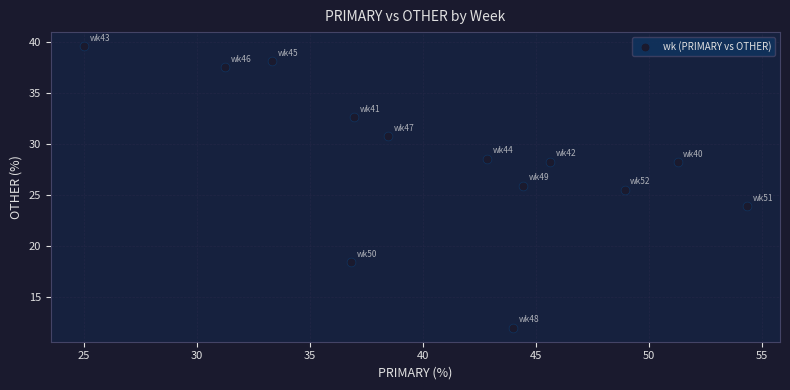

What is the range of X values (max minus min)?

29.3